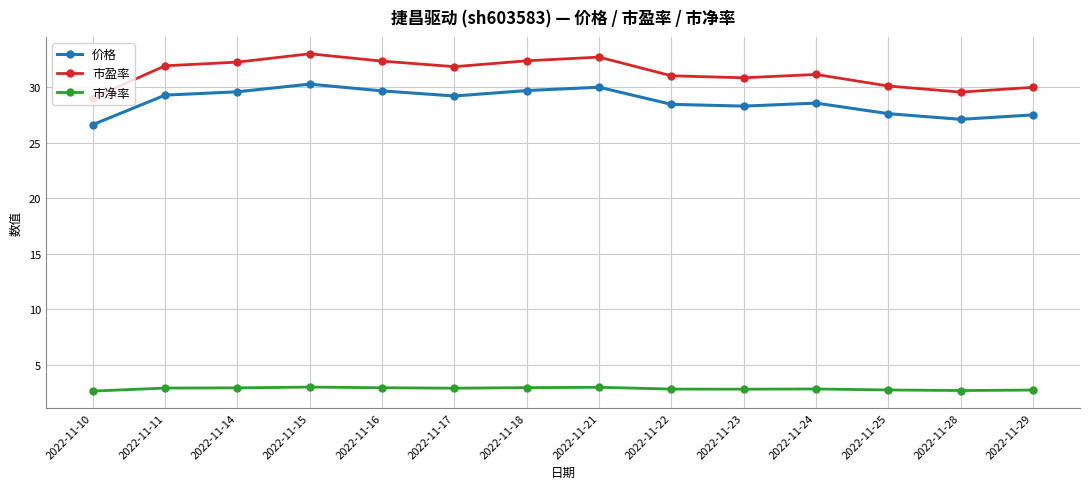

What is the total value across all series at 2022-11-10?

58.3